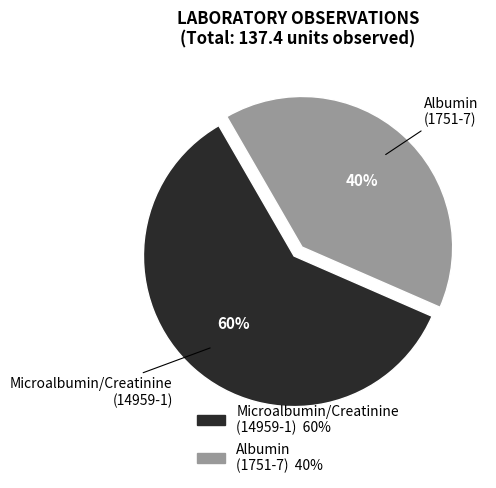

To the nearest percent, what is the average slice percentage?

50%